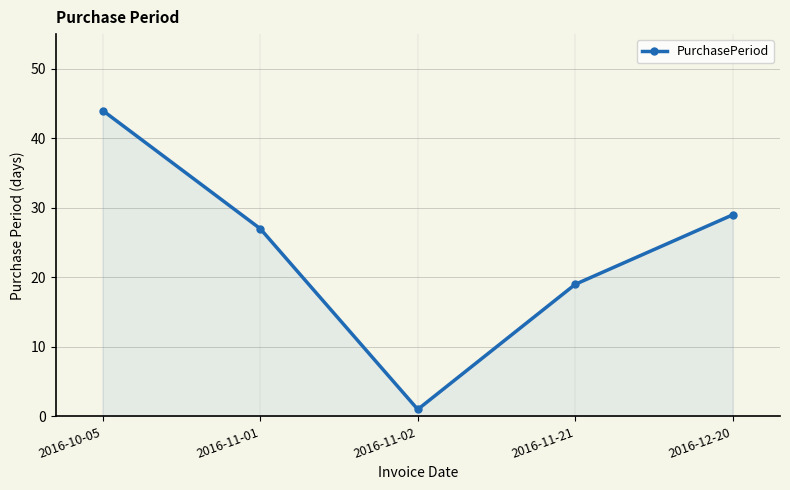

What is the label of the 5th point from the left?

2016-12-20